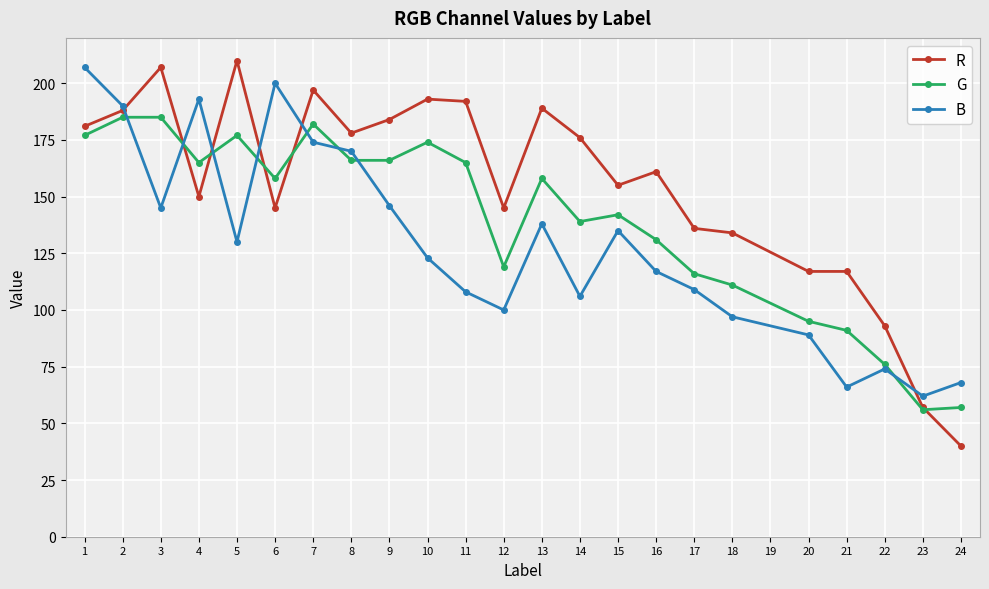

Read the G value at 17, to the nearest 5.

115